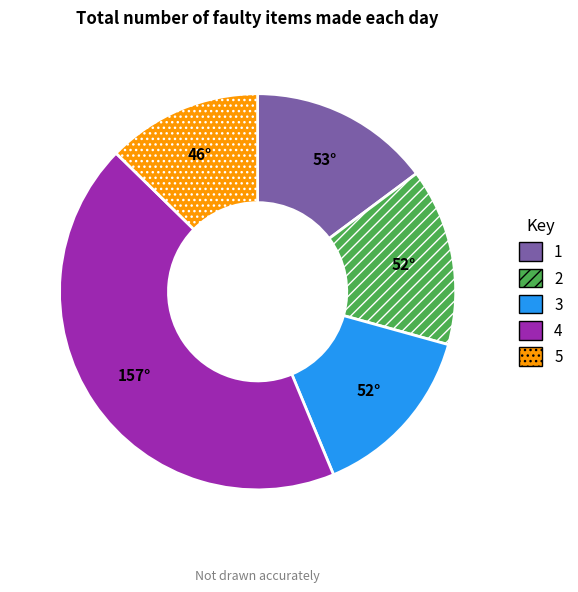

Is there any slice that represents more than half of the pie?

No